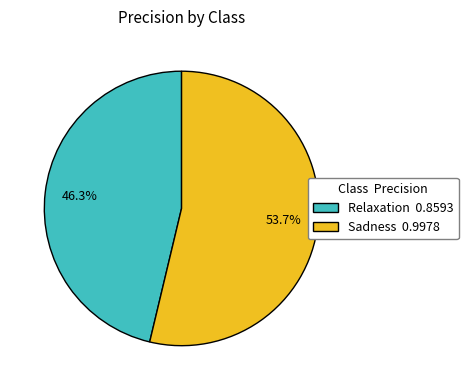

The Relaxation slice represents 46% of the pie. True or false?

True